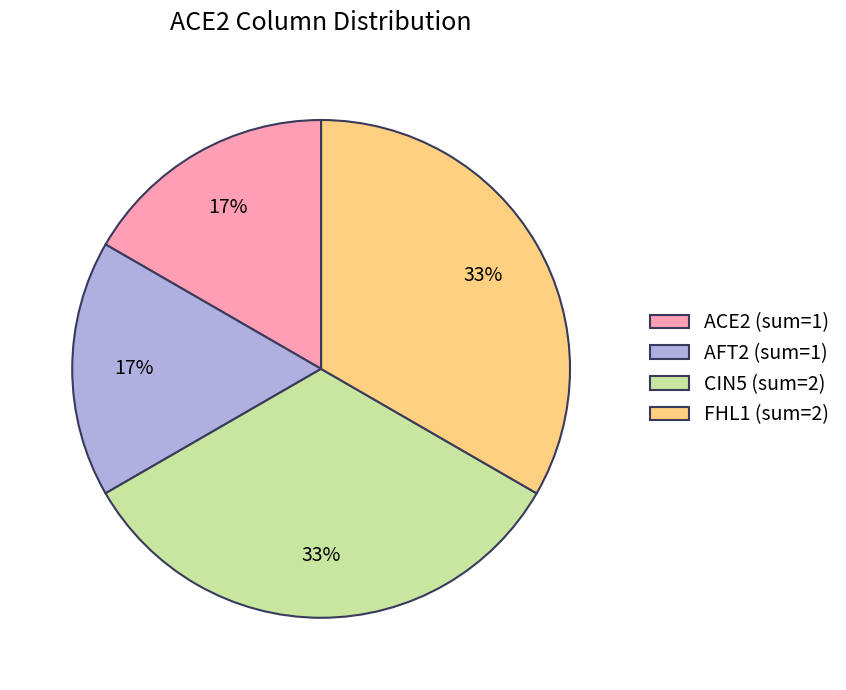

Which has a higher value, FHL1 or AFT2?

FHL1